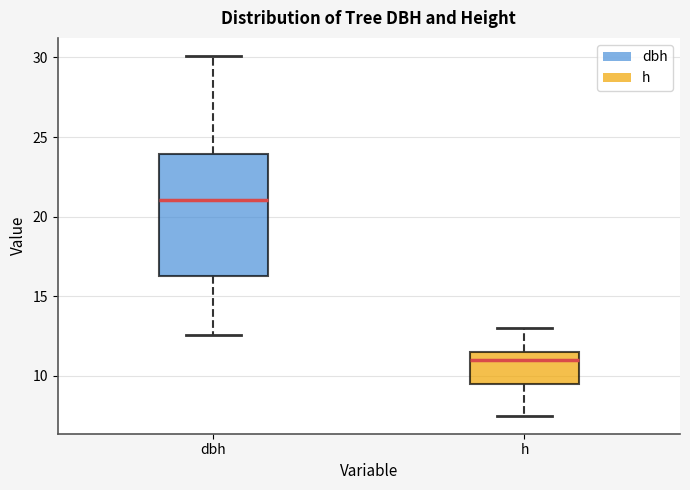

Reading left to right, transcribe this box plot: for each box, give where its median line is, the range the box spans, and where its two whiskers end, as read against the y-axis. The values are not printed on the chart, so give them approximately, as read against the axis.

dbh: median 21.0, box 16.5 to 24.0, whiskers 12.5 to 30.0
h: median 11.0, box 9.5 to 11.5, whiskers 7.5 to 13.0